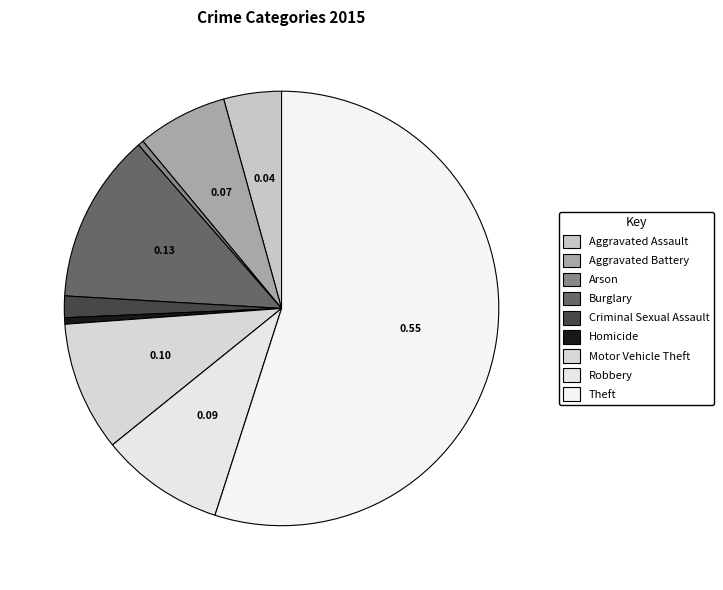

What percentage is the Theft slice, to the nearest percent?

55%